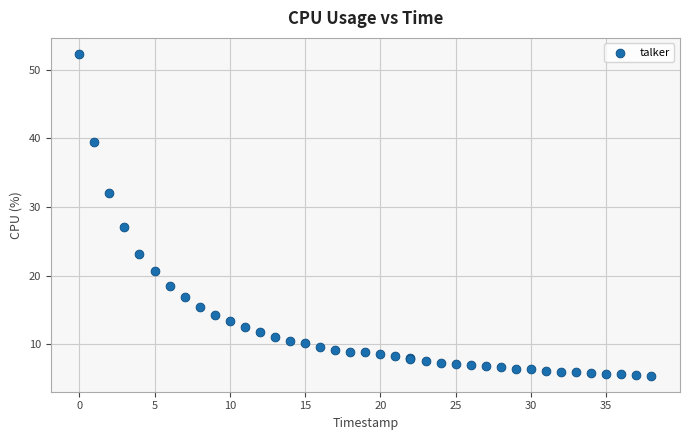

What Y value in the scatter plot is closest to 28?

27.0